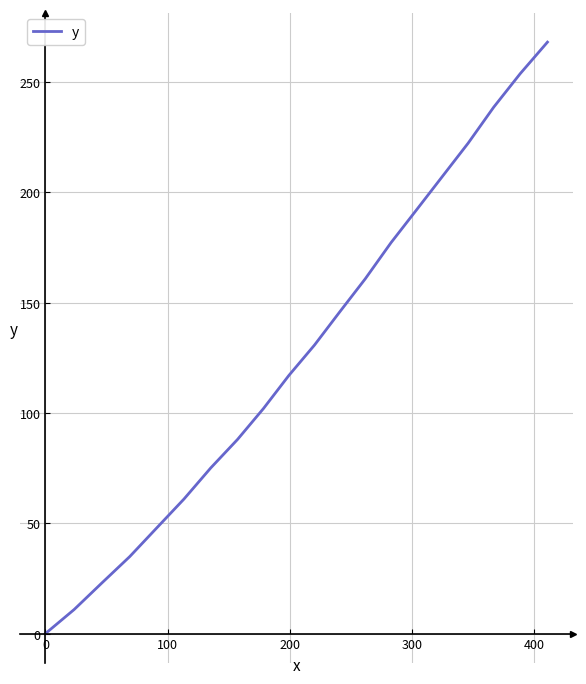

How many values exceed 130?

10